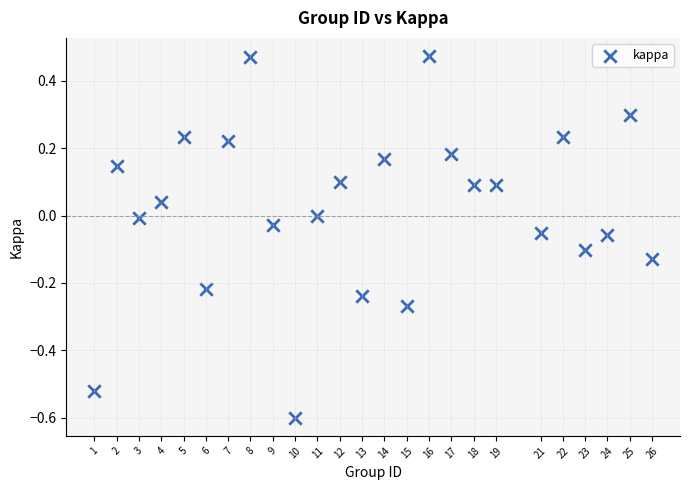

What is the range of X values (max minus min)?

25.0